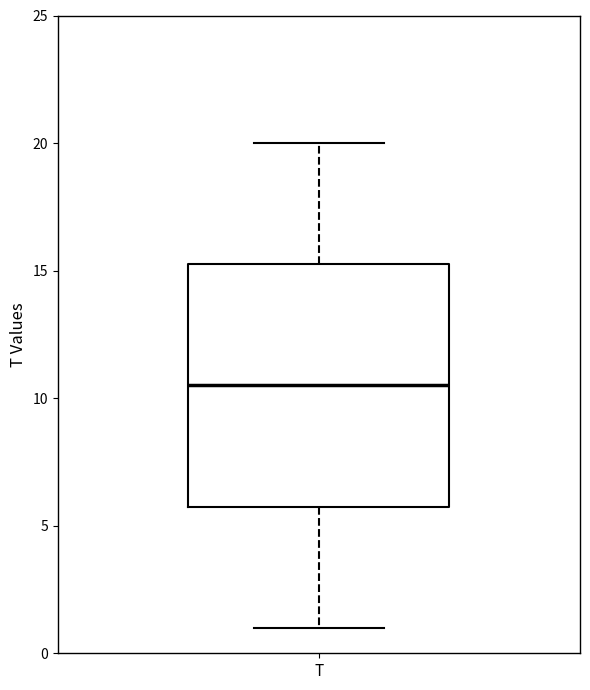

Transcribe this box plot: give where the median line is, the range the box spans, and where the two whiskers end, as read against the y-axis. The values are not printed on the chart, so give them approximately, as read against the axis.

median 10.5, box 6.0 to 15.5, whiskers 1.0 to 20.0